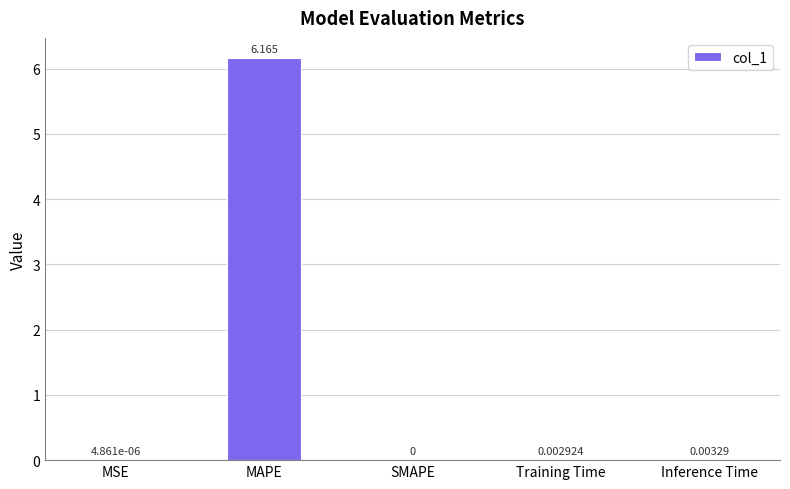

At which label is the value closest to 3?

Inference Time